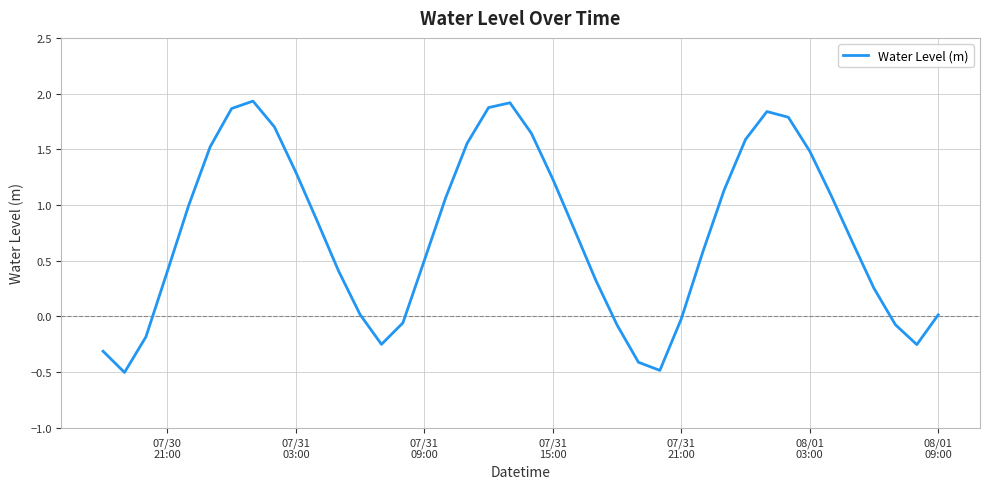

What is the smallest value displayed?

-0.5